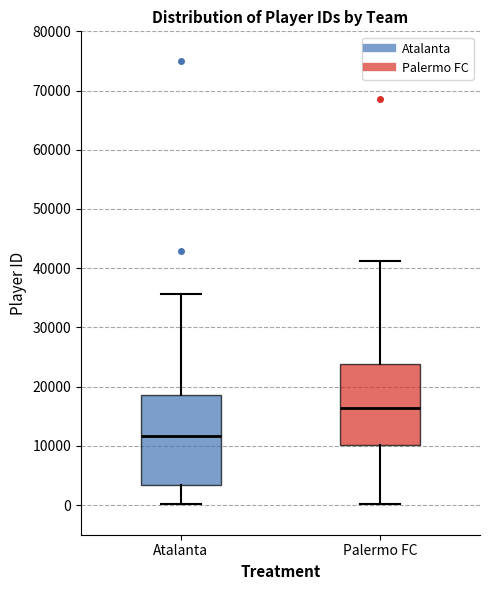

Reading left to right, read every box against the y-axis: the position of its median line, the range the box covers, and the ends of its whiskers. The values are not printed on the chart, so give them approximately, as read against the axis.

Atalanta: median 12000, box 3000 to 19000, whiskers 0 to 36000
Palermo FC: median 16000, box 10000 to 24000, whiskers 0 to 41000